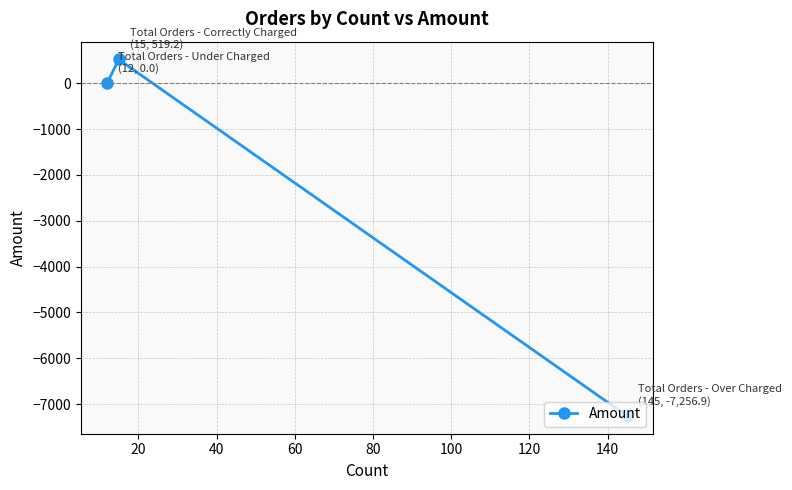

What is the value of the 2nd point from the left?

519.2